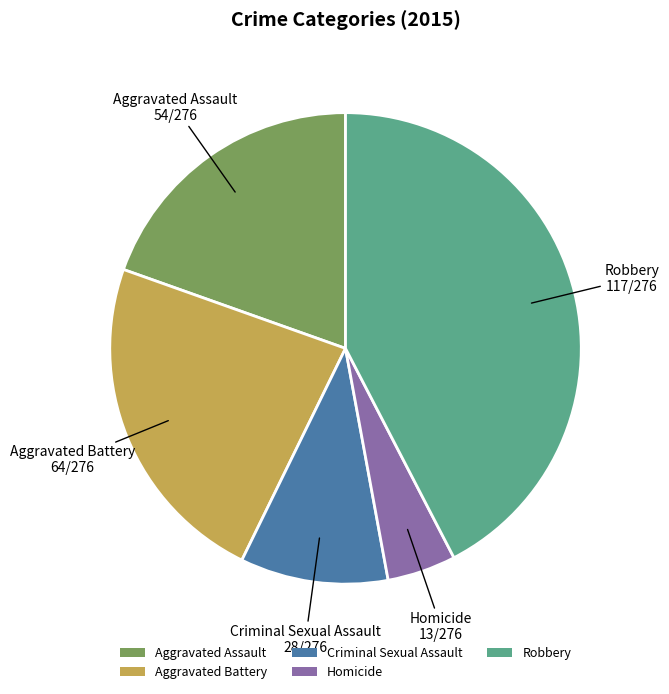

Which slice is the largest?

Robbery